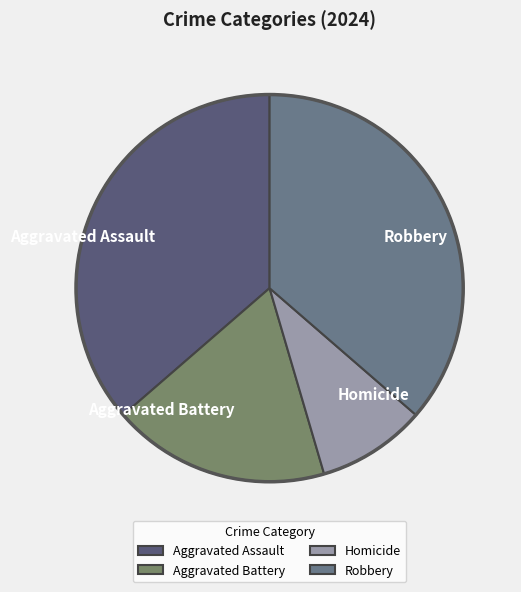

What is the ratio of the value at Aggravated Assault to the value at Robbery?

1.0